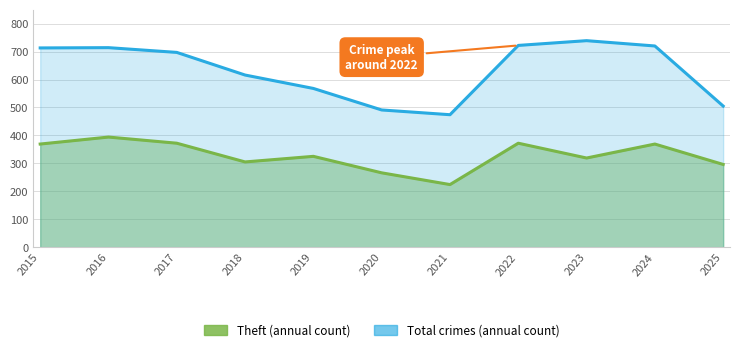

True or false: Theft has a value of 548 at 2019.

False